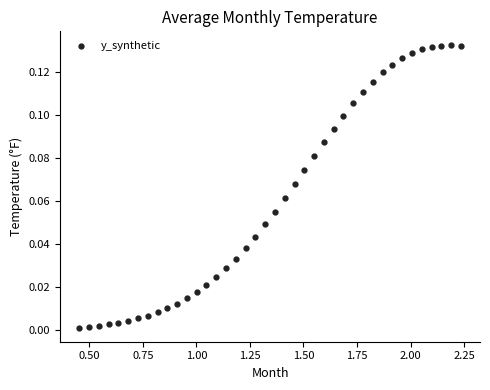

What is the range of X values (max minus min)?

1.8